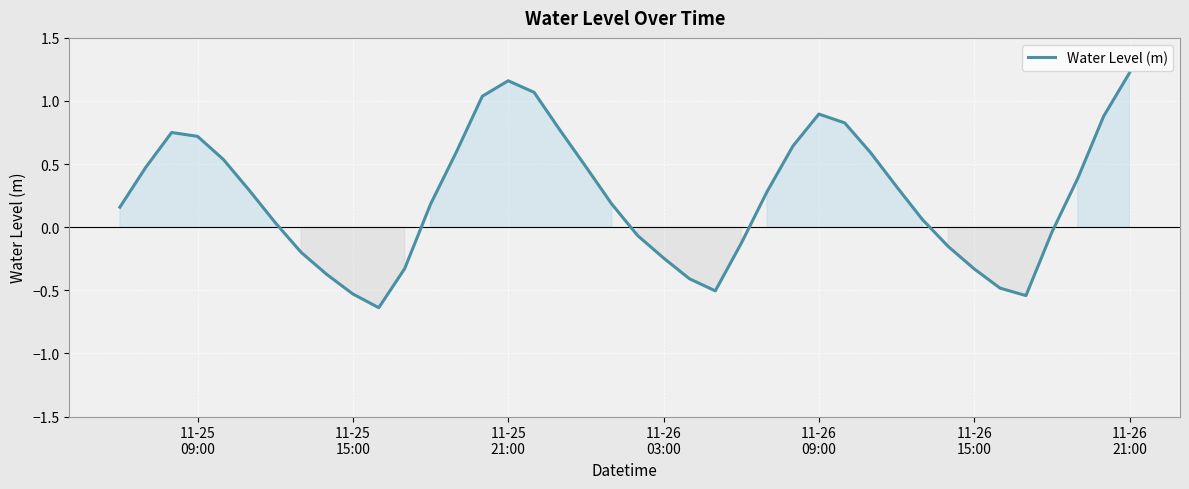

How many negative values are there?

15